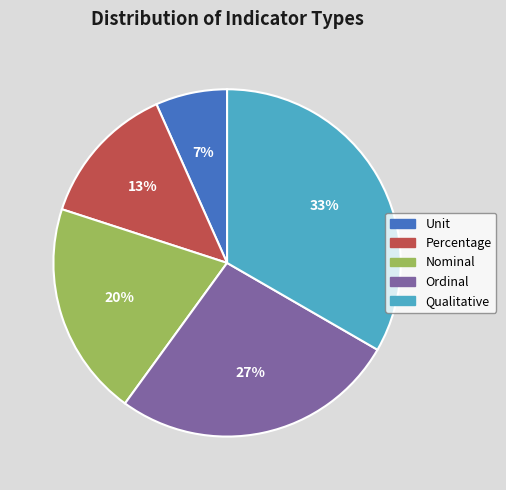

To the nearest percent, what is the combined percentage of Unit and Qualitative?

40%